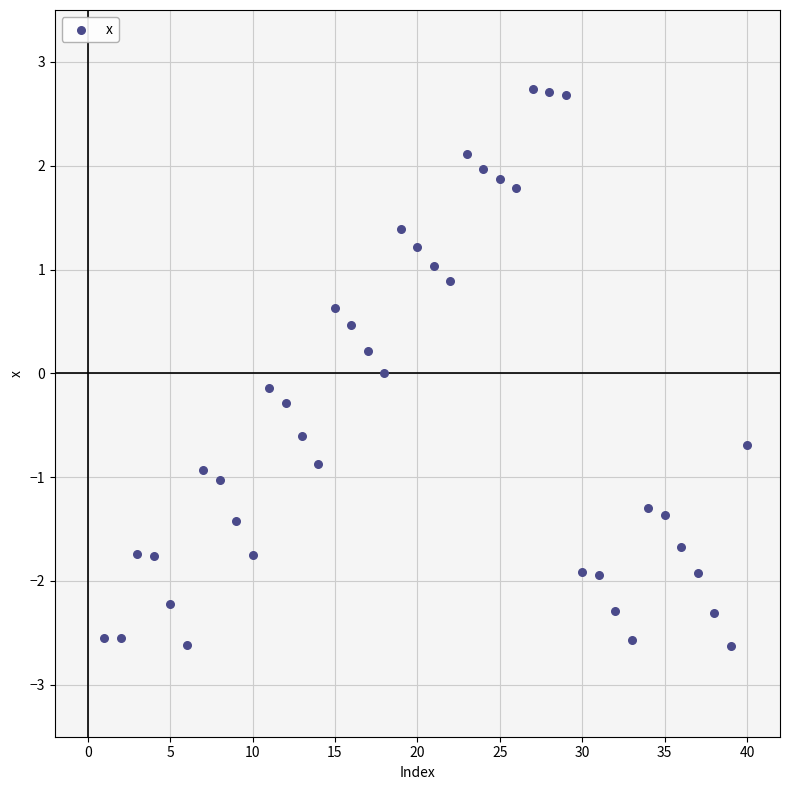

What is the range of Y values (max minus min)?

5.4